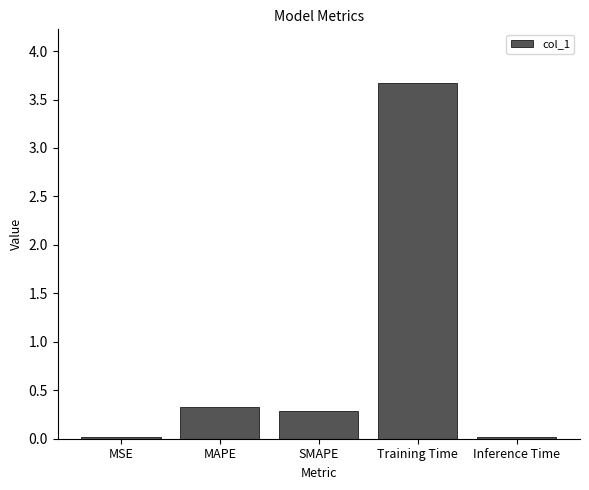

What is the sum of the values at Inference Time and SMAPE?

0.3